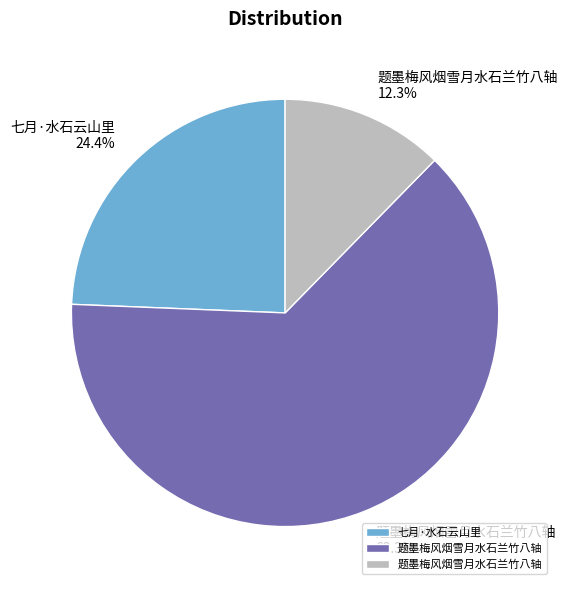

Does any single category account for the majority?

Yes